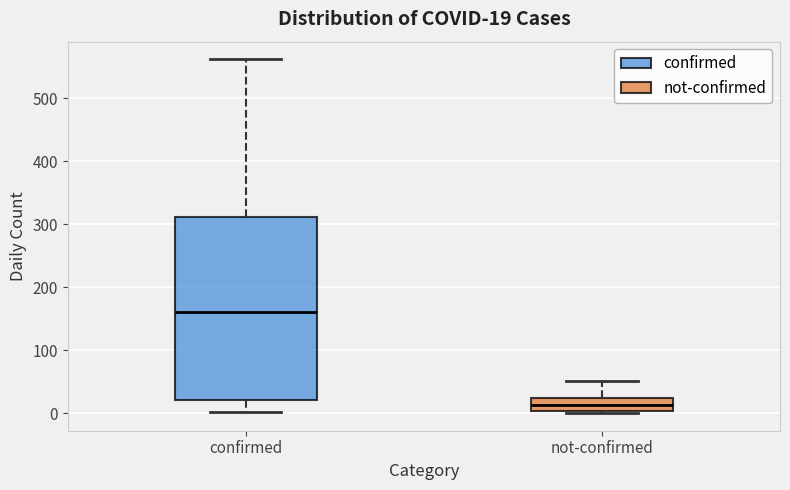

Which box has the lowest median line?

not-confirmed